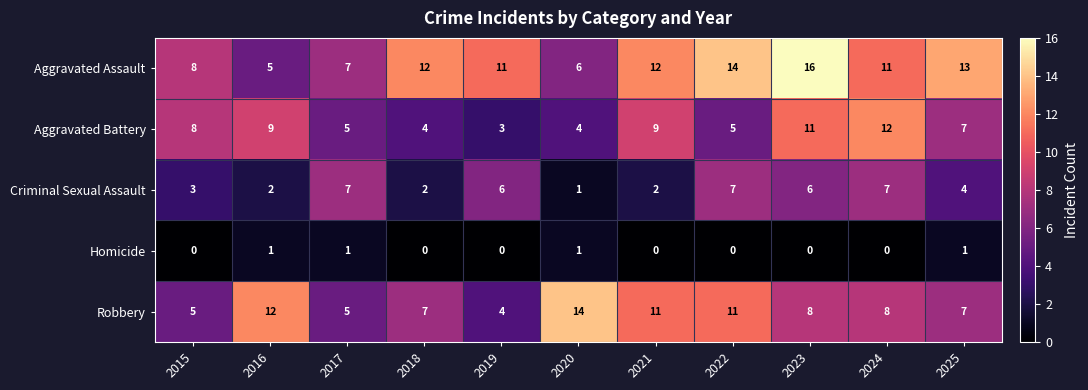

True or false: Aggravated Assault has a value of 5 at 2016.

True